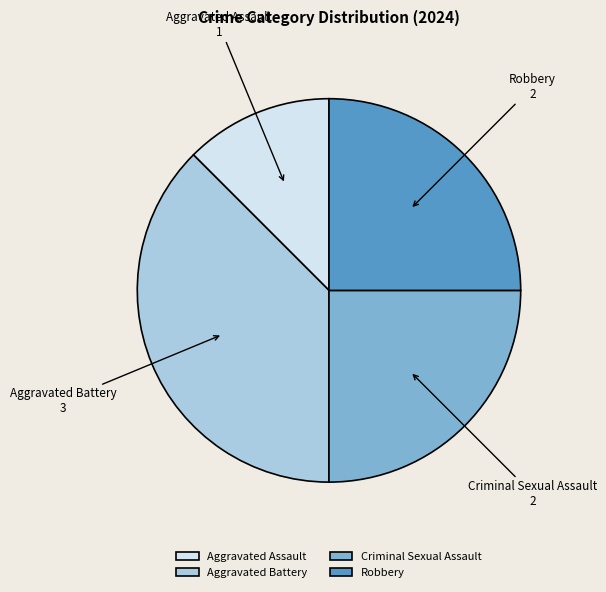

Which category has the smallest portion of the pie?

Aggravated Assault